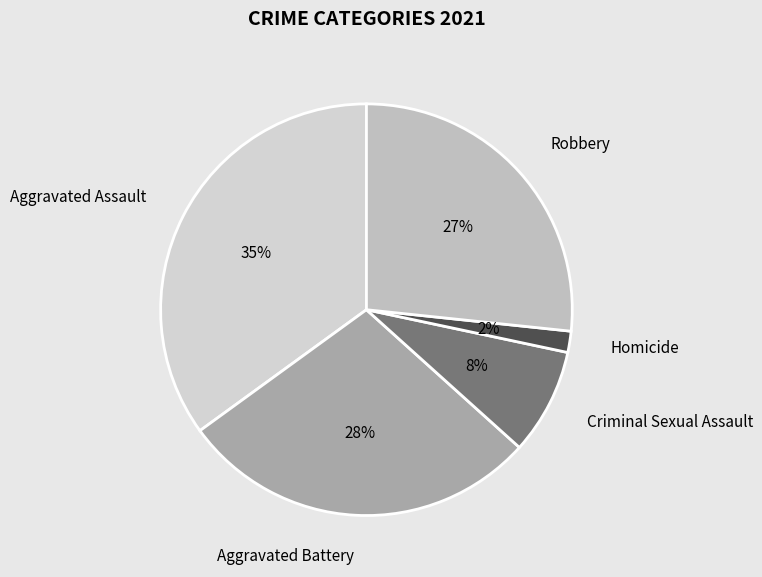

How many slices are in this pie chart?

5